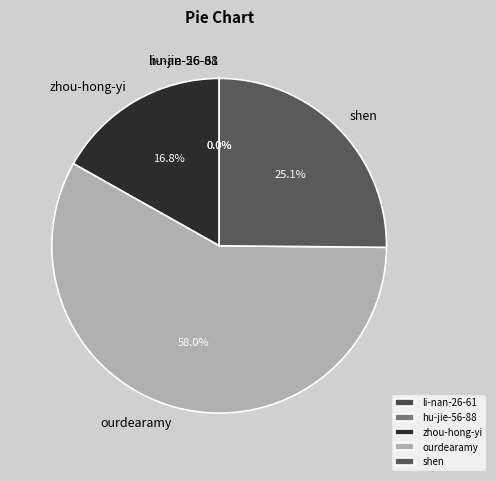

Which slice is the largest?

ourdearamy